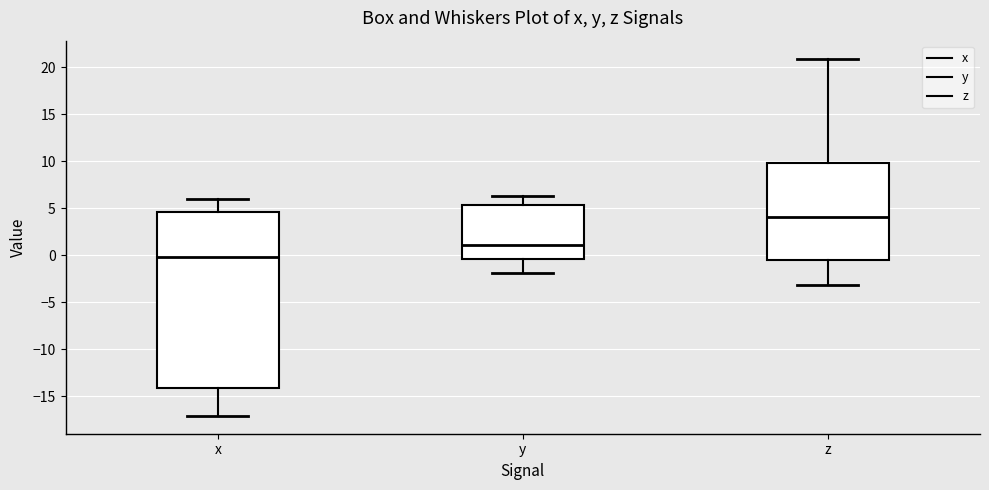

Where is the lower edge of the box for y on the y-axis? The values are not printed on the chart, so give them approximately, as read against the axis.

-0.5